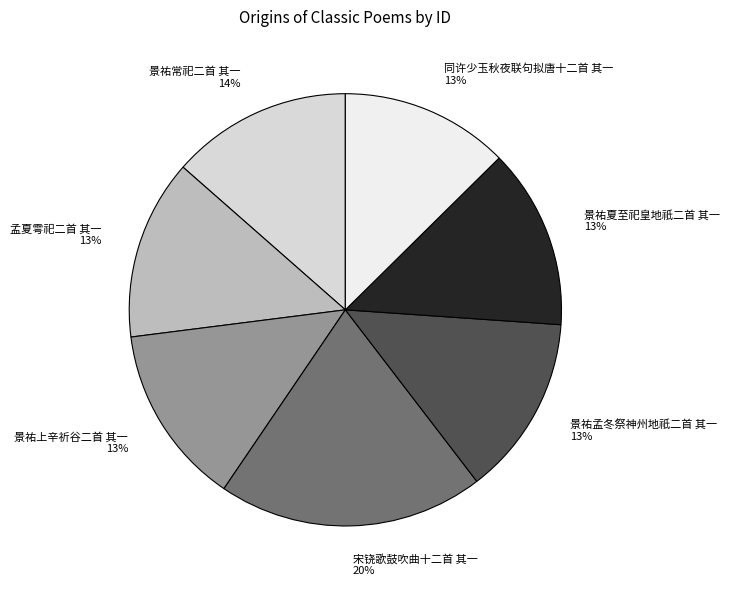

Count the number of slices in the pie.

7